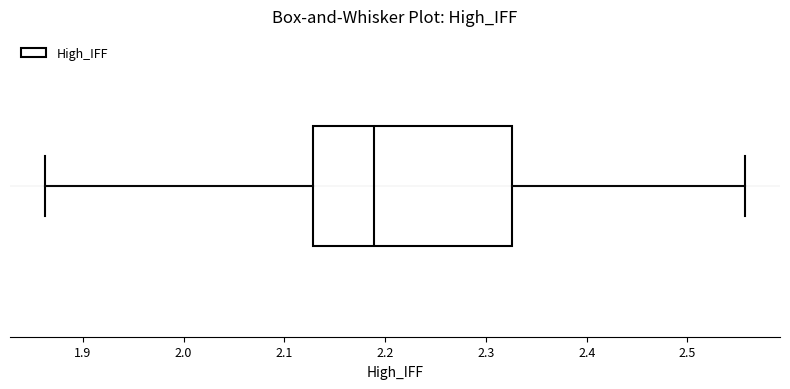

Read this box plot against the x-axis: the position of the median line, the range covered by the box, and the ends of both whiskers. The values are not printed on the chart, so give them approximately, as read against the axis.

median 2.19, box 2.13 to 2.33, whiskers 1.86 to 2.56